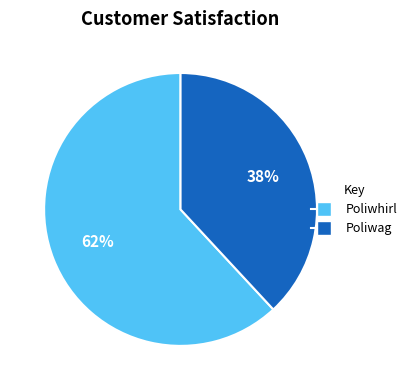

Count the number of slices in the pie.

2